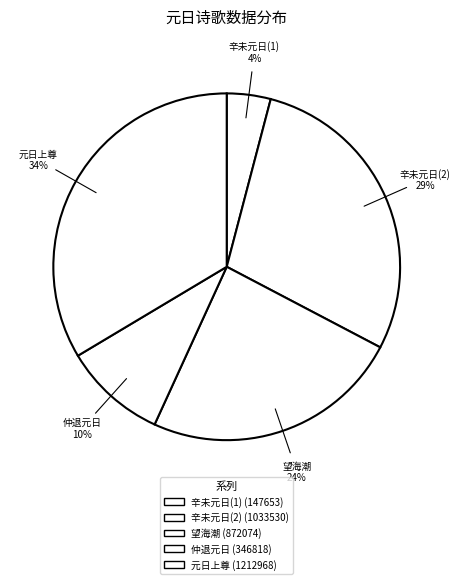

How many segments does this pie chart have?

5